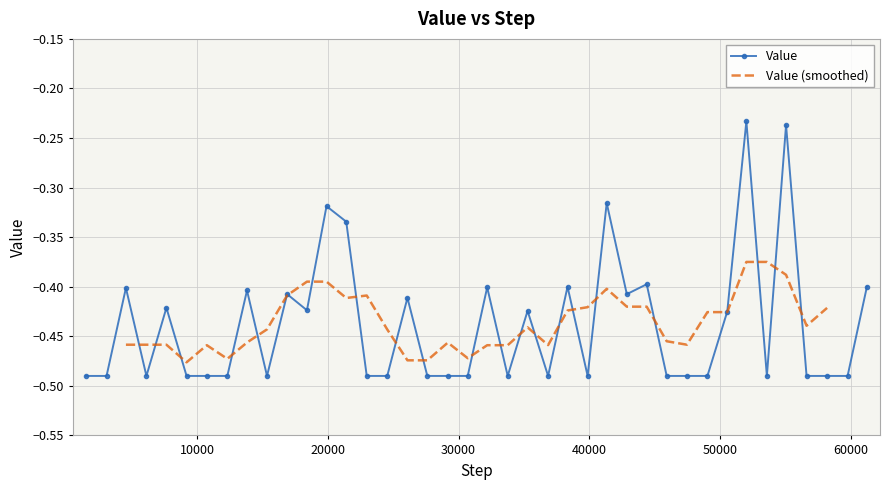

Reading left to right, list all the values displayed in this chart.

-0.5	-0.5	-0.4	-0.5	-0.4	-0.5	-0.5	-0.5	-0.4	-0.5	-0.4	-0.4	-0.3	-0.3	-0.5	-0.5	-0.4	-0.5	-0.5	-0.5	-0.4	-0.5	-0.4	-0.5	-0.4	-0.5	-0.3	-0.4	-0.4	-0.5	-0.5	-0.5	-0.4	-0.2	-0.5	-0.2	-0.5	-0.5	-0.5	-0.4